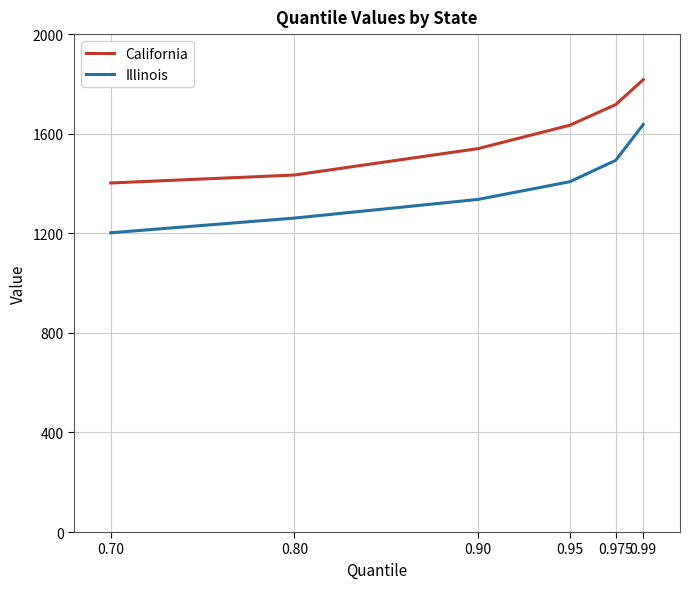

What is the spread (max minus min) of values at 0.90?

204